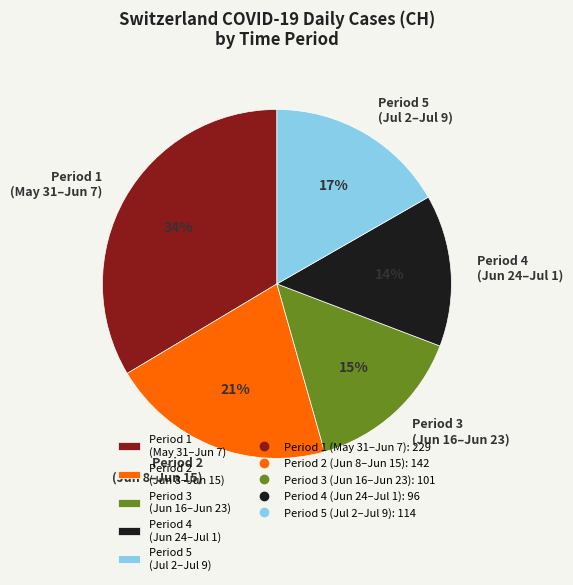

What is the ratio of the value at Period 2 (Jun 8–Jun 15) to the value at Period 3 (Jun 16–Jun 23)?

1.4